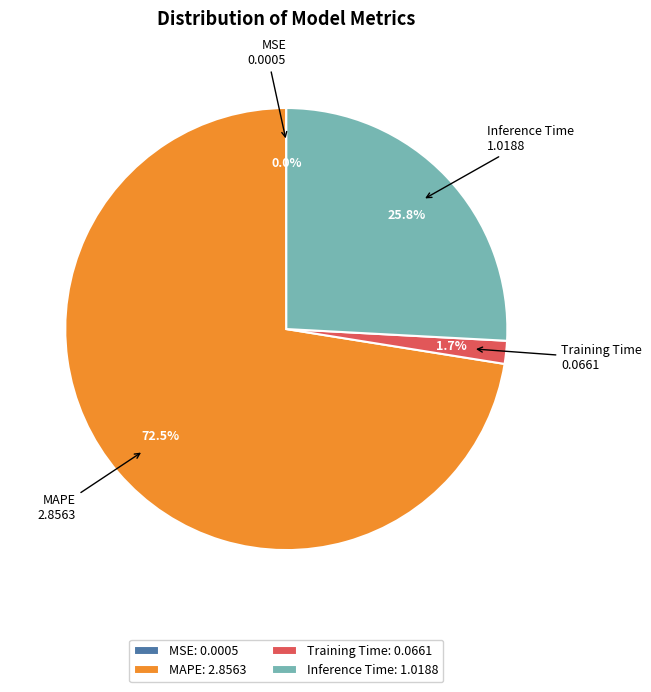

Is it true that MAPE is 58% of the pie?

False